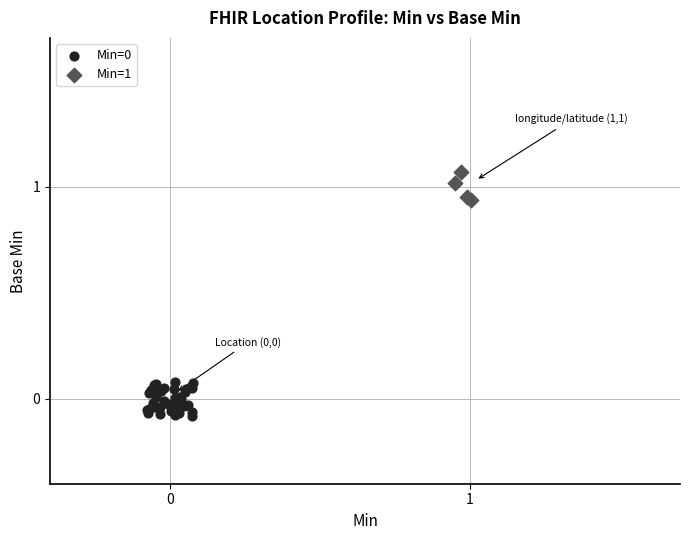

Which series contains the highest Y value?

Min=1